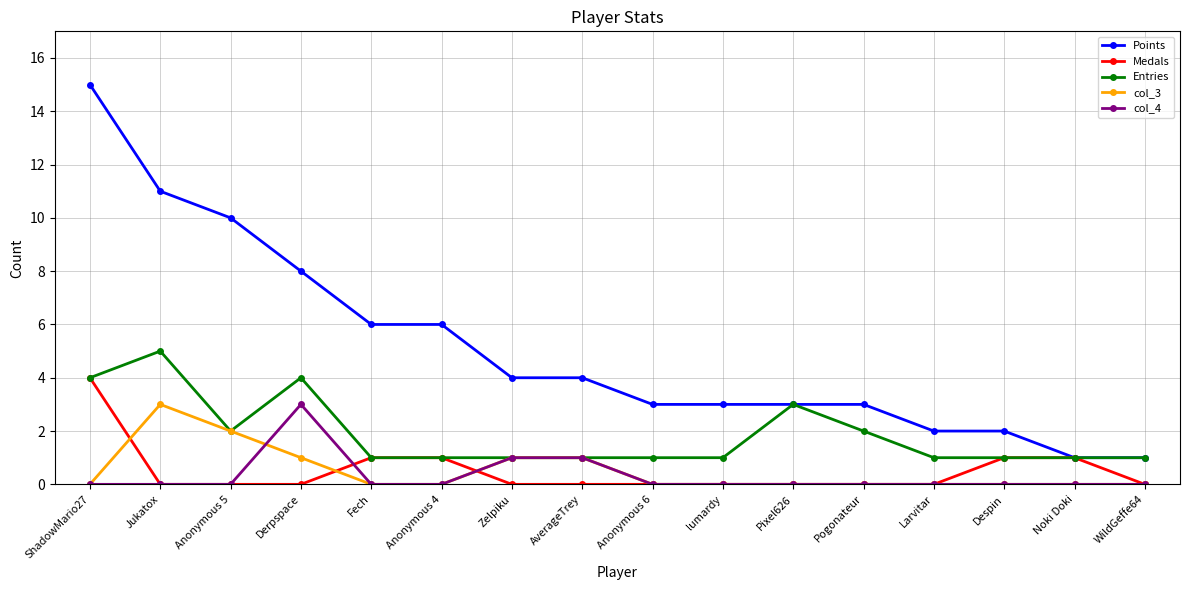

Does the chart display data point markers on the line(s)?

Yes